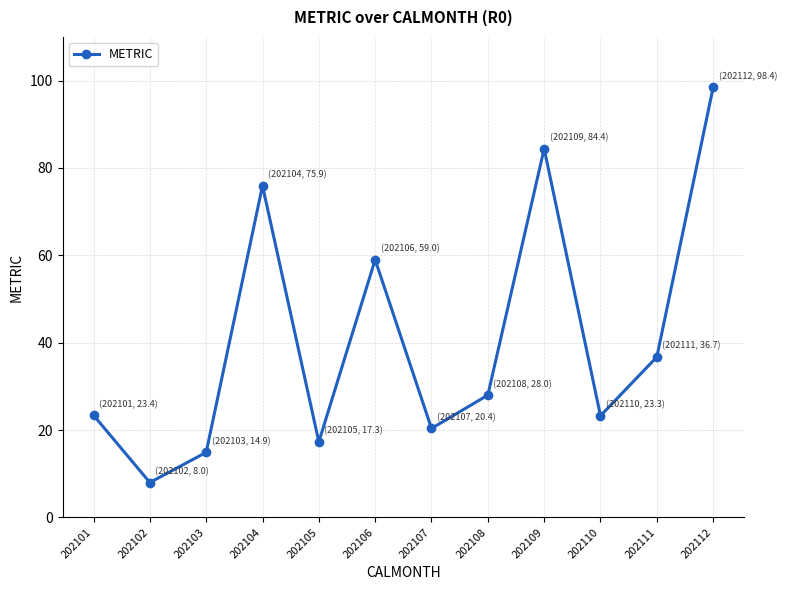

What is the difference between the values at 202108 and 202111?

8.7